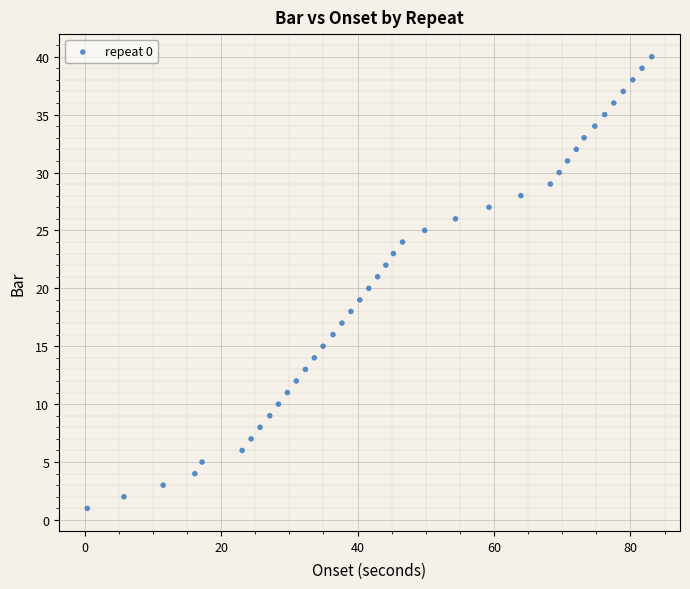

What is the range of Y values (max minus min)?

39